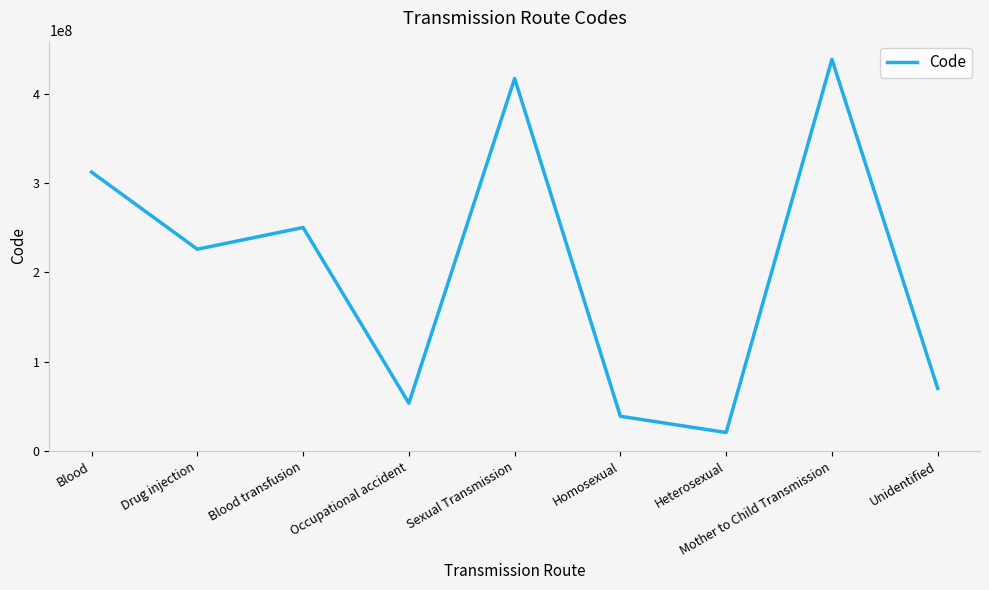

Rank the categories by value from lowest to highest.

Heterosexual, Homosexual, Occupational accident, Unidentified, Drug injection, Blood transfusion, Blood, Sexual Transmission, Mother to Child Transmission